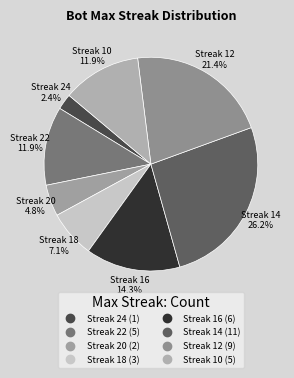

Is there a majority slice in this chart?

No